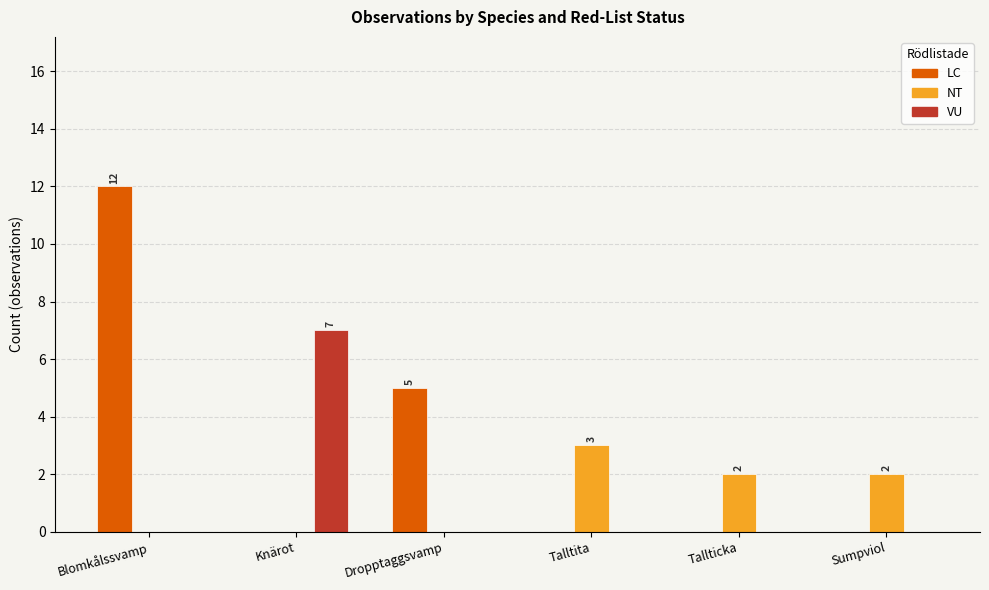

The NT series shows -1 at Blomkålssvamp. True or false?

False